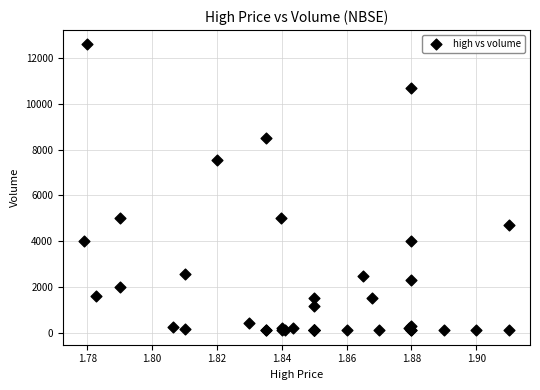

What Y value in the scatter plot is closest to 6351?

7564